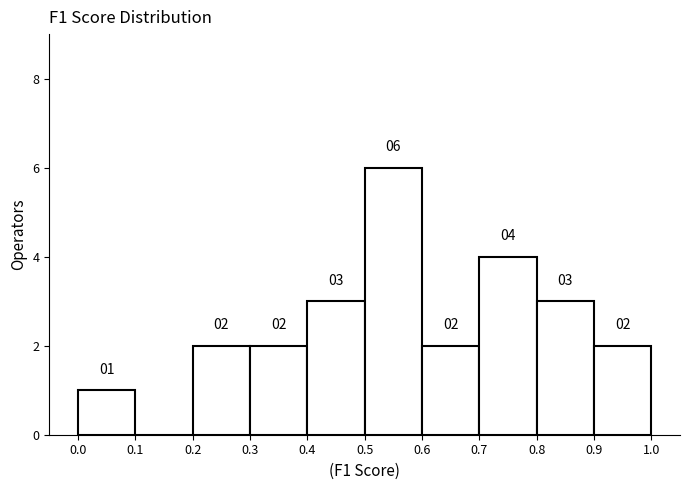

Over which range of the x-axis is the bar tallest?

0.5 to 0.6